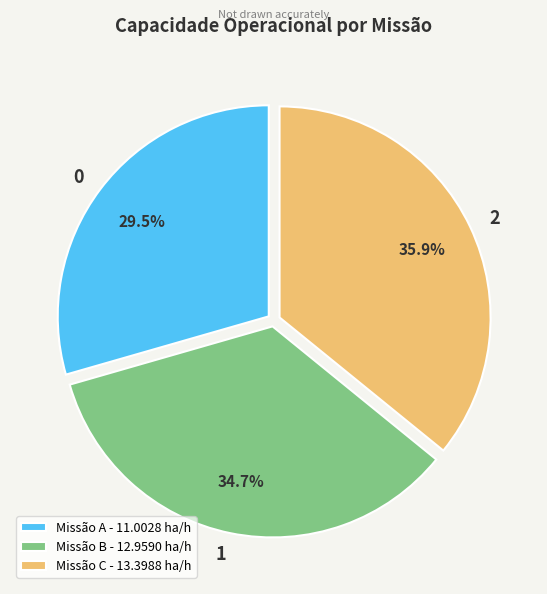

Rank the categories by value from highest to lowest.

Missão C - 13.3988 ha/h, Missão B - 12.9590 ha/h, Missão A - 11.0028 ha/h